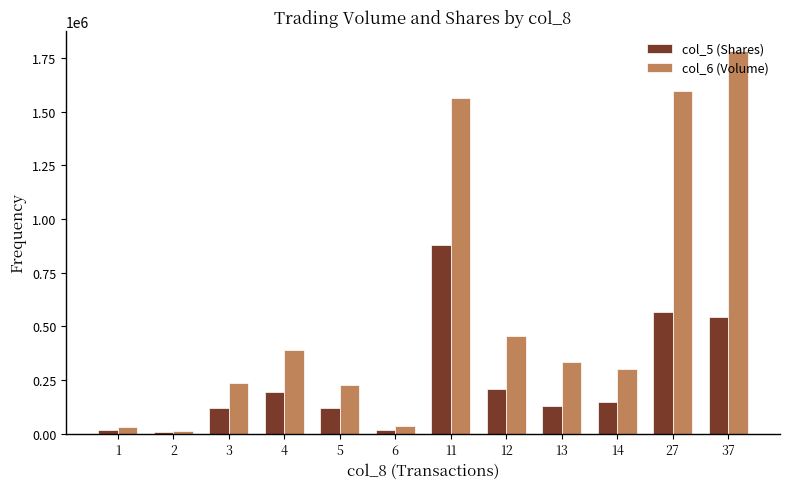

Which series has the largest range (max minus min)?

col_6 (Volume)